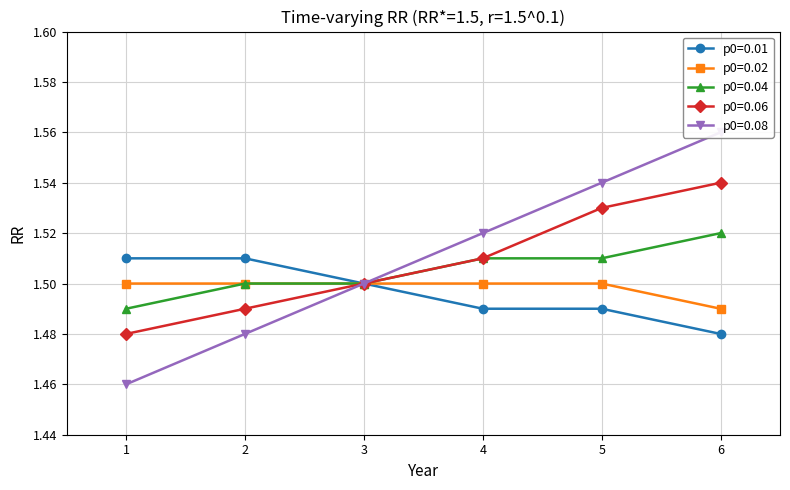

True or false: p0=0.02 and p0=0.08 cross at least once.

False